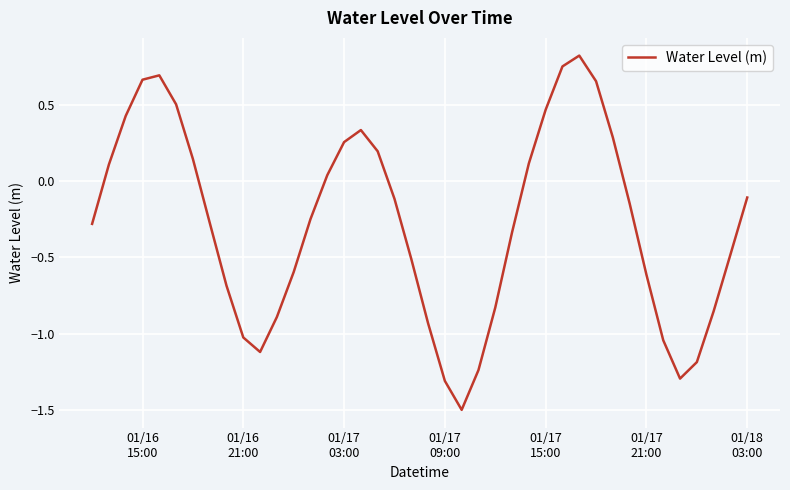

What is the minimum value shown in the chart?

-1.5